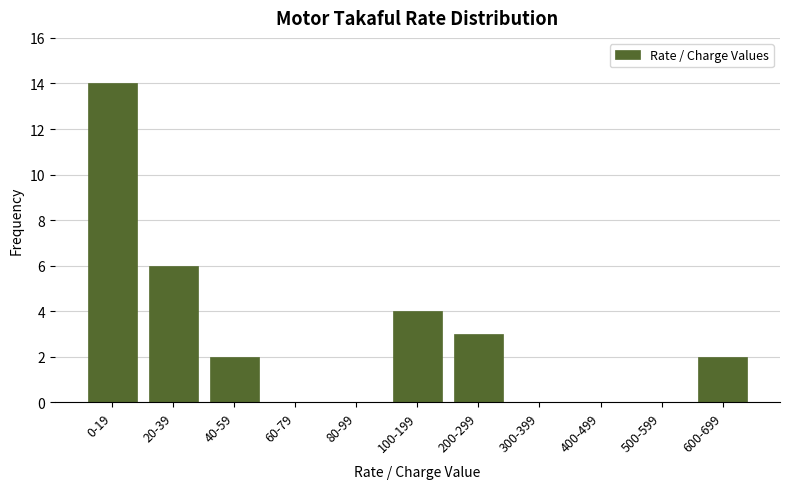

Reading right to left, extract all data points from this chart.

600-699=2	500-599=0	400-499=0	300-399=0	200-299=3	100-199=4	80-99=0	60-79=0	40-59=2	20-39=6	0-19=14